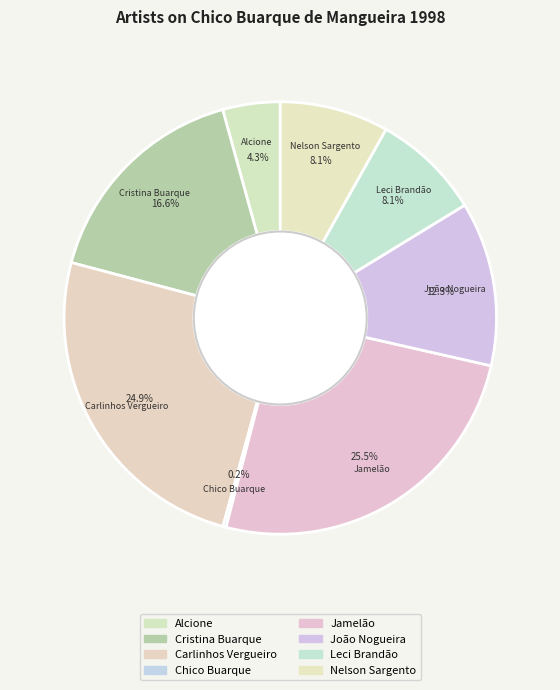

Which slice is the largest?

Jamelão